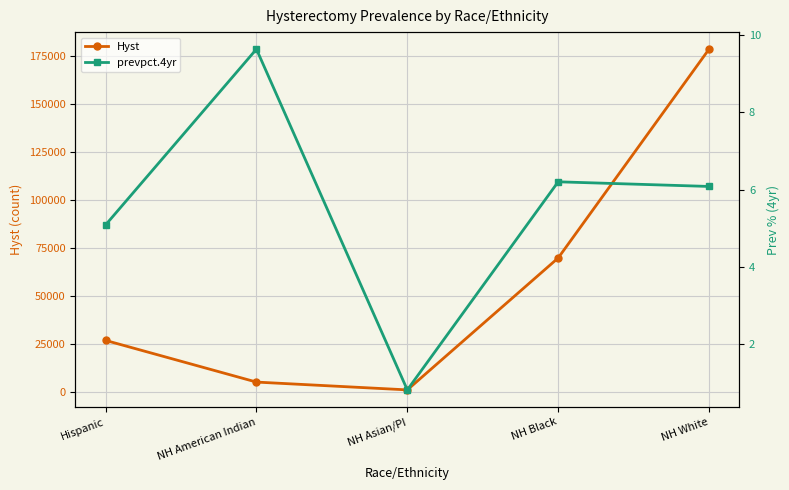

True or false: prevpct.4yr has a value of 3.1 at NH White.

False